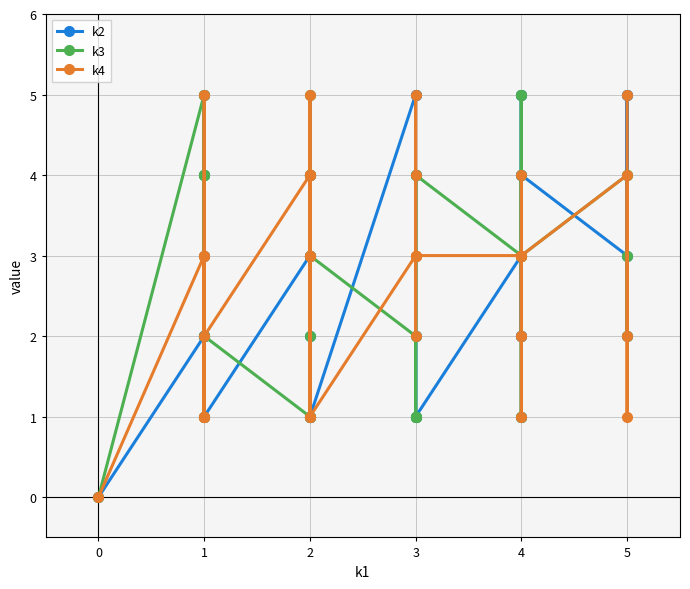

Where do k4 and k2 first cross each other?

1 and 1